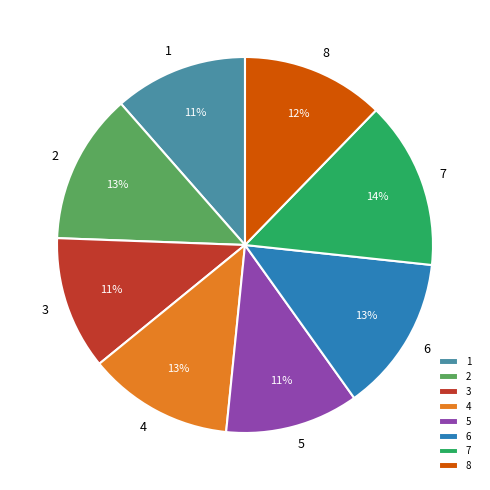

To the nearest percent, what percentage of the pie is 8?

12%